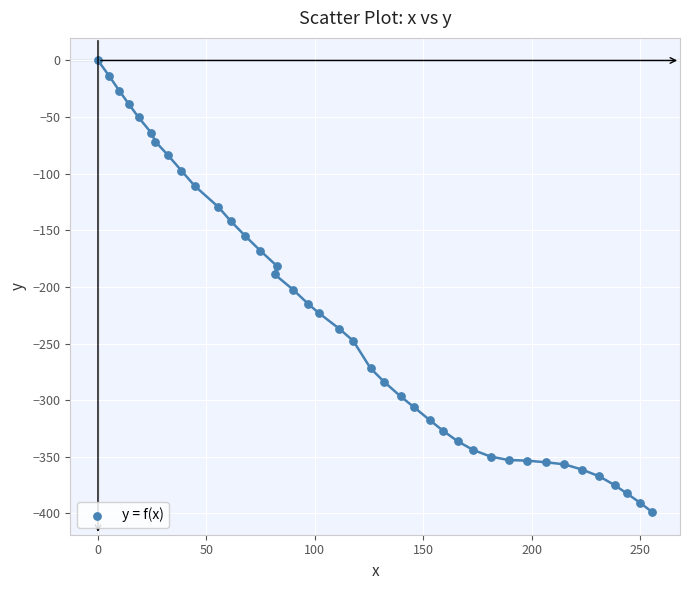

What is the range of Y values (max minus min)?

398.9